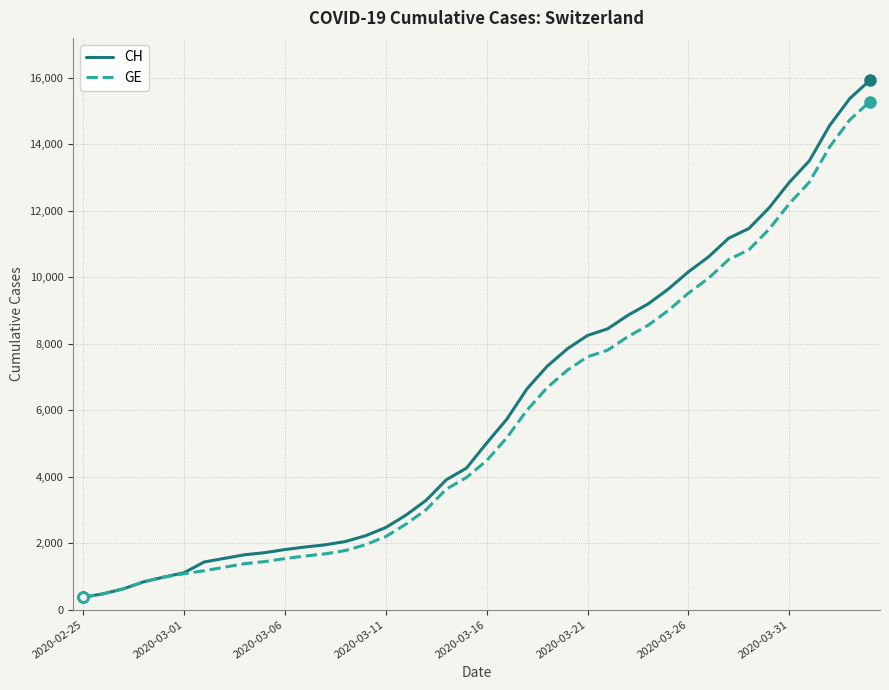

What is the smallest value displayed?

375